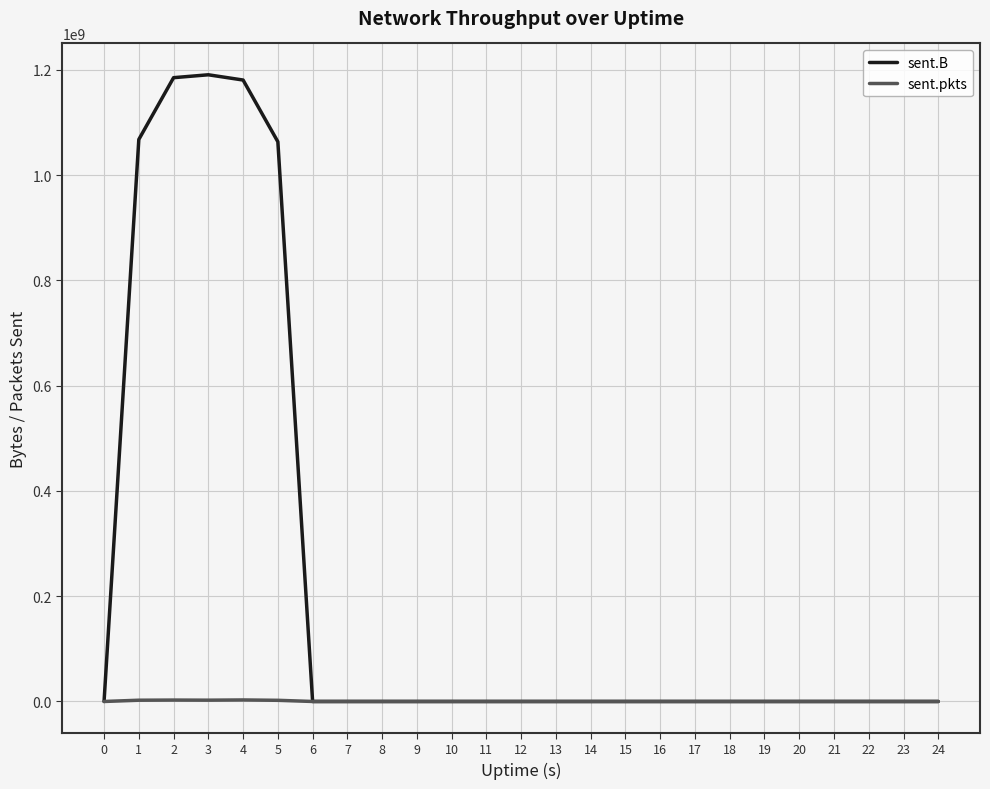

Which series has the largest range (max minus min)?

sent.B